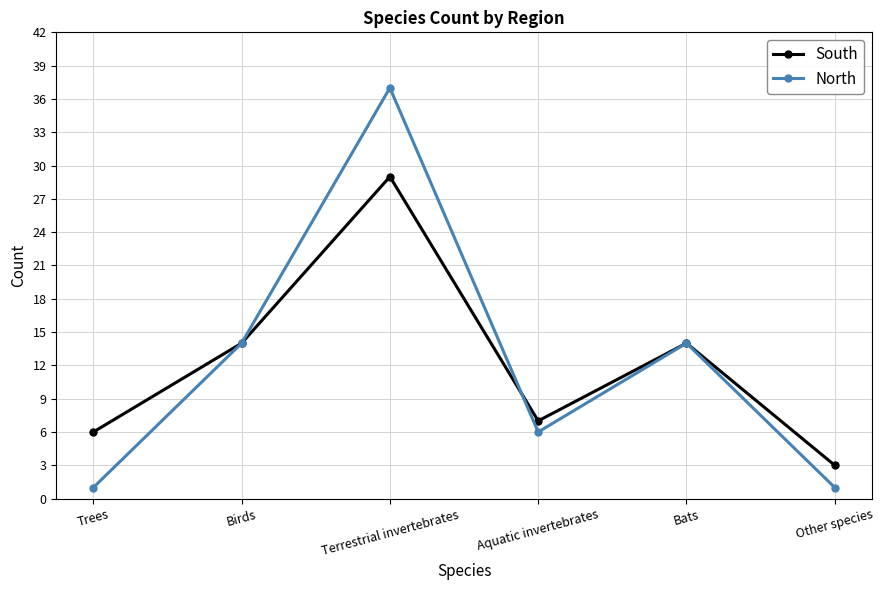

How many lines are shown in the chart?

2